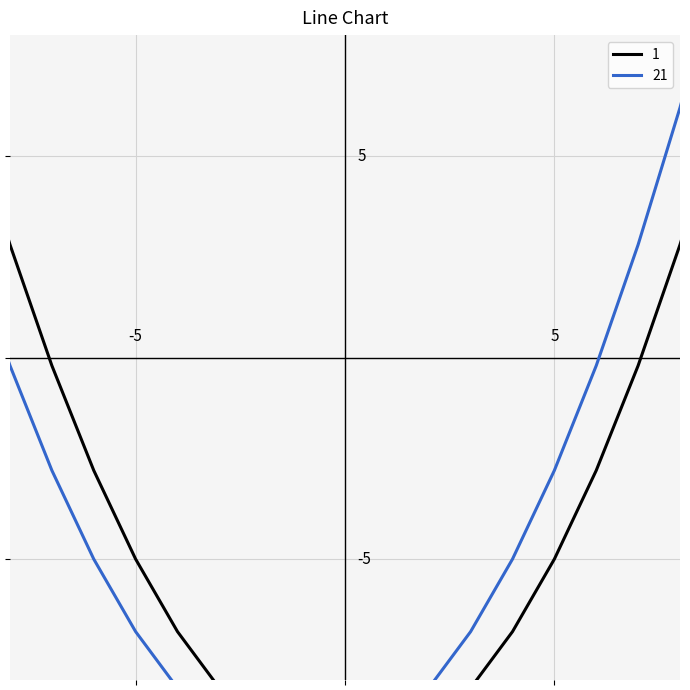

Does the chart display data point markers on the line(s)?

No